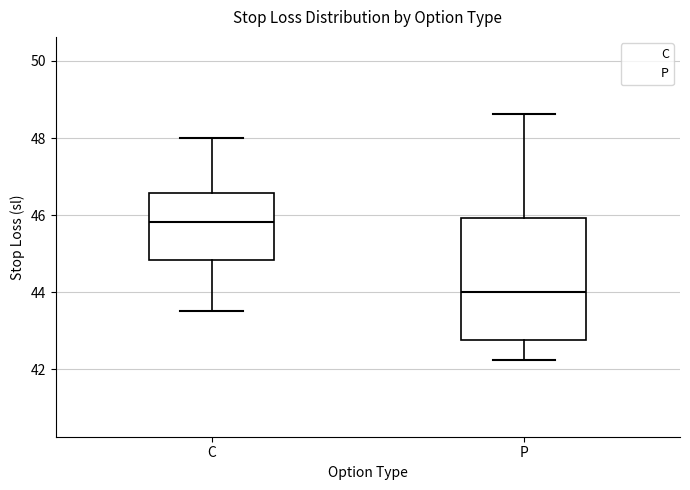

Reading left to right, transcribe this box plot: for each box, give where its median line is, the range the box spans, and where its two whiskers end, as read against the y-axis. The values are not printed on the chart, so give them approximately, as read against the axis.

C: median 45.8, box 44.8 to 46.6, whiskers 43.6 to 48.0
P: median 44.0, box 42.8 to 46.0, whiskers 42.2 to 48.6